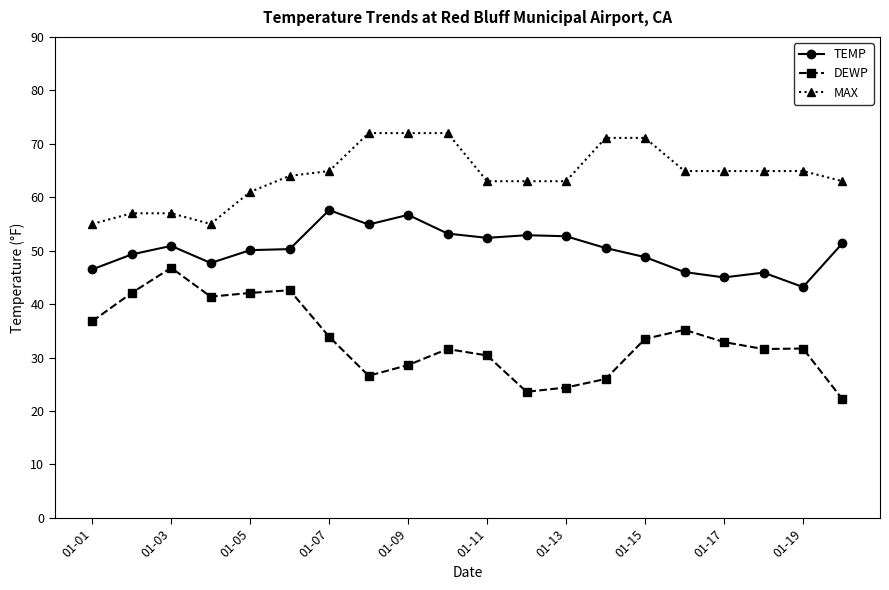

In DEWP, how many points are lower than both neighbors (excluding endpoints)?

4